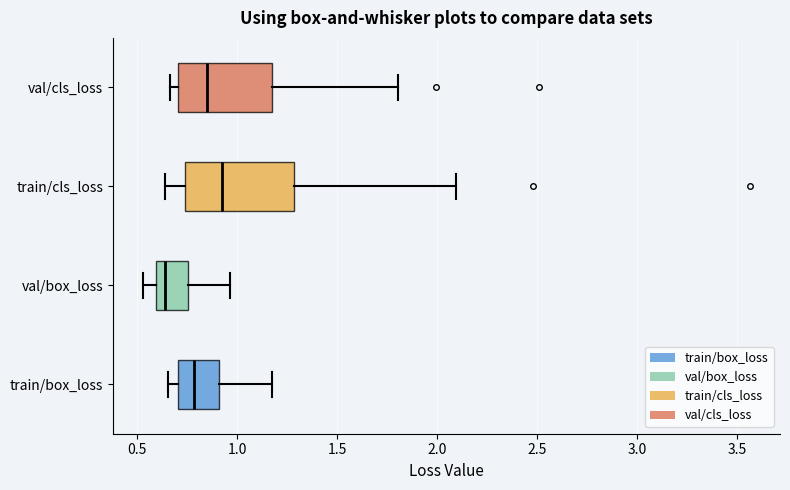

Which box has the furthest to the right median line?

train/cls_loss